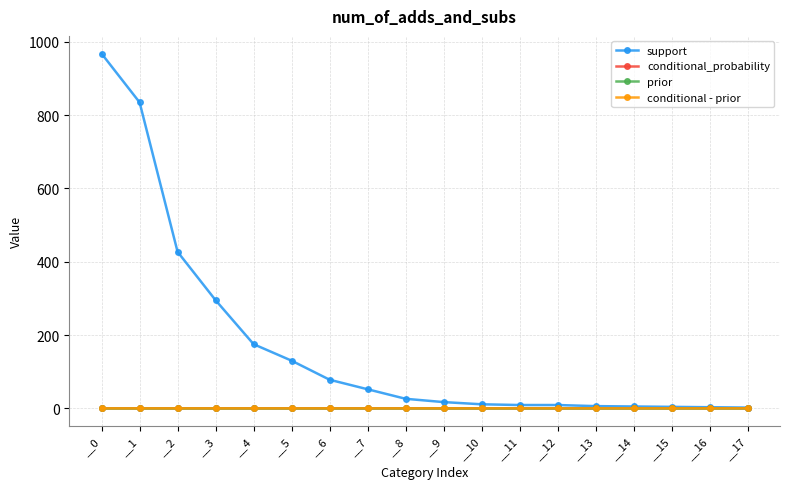

Which series has the widest spread of values?

support